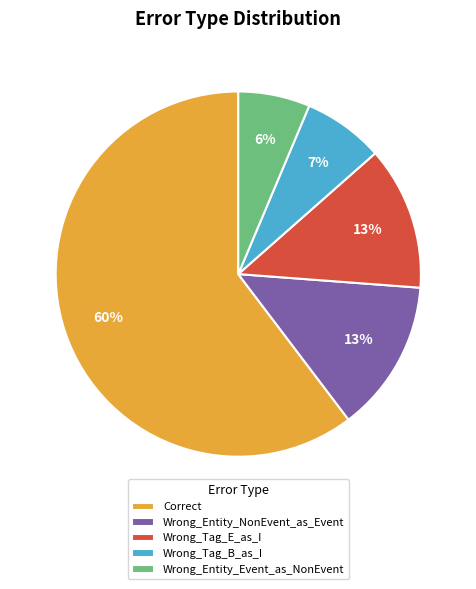

Which has a higher value, Correct or Wrong_Entity_Event_as_NonEvent?

Correct